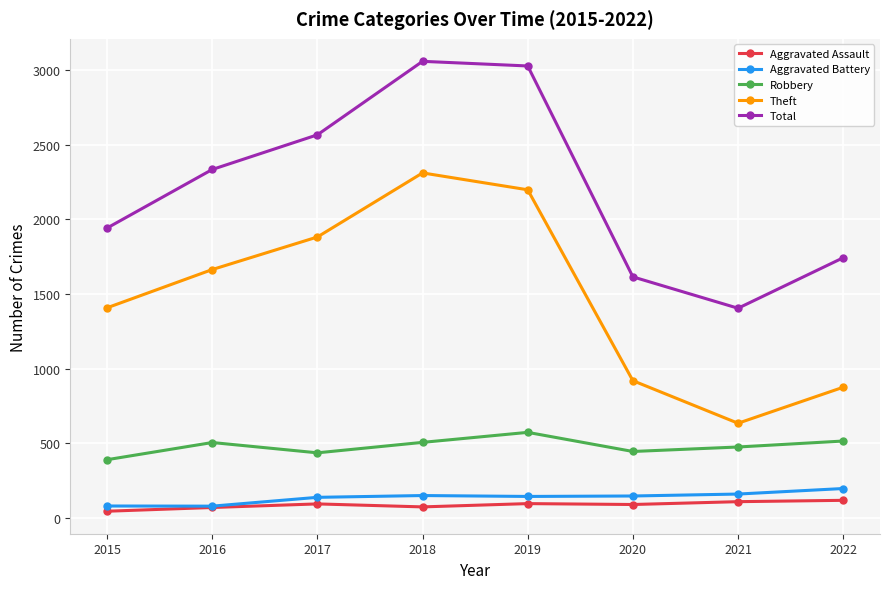

Which series has the largest total across all categories?

Total